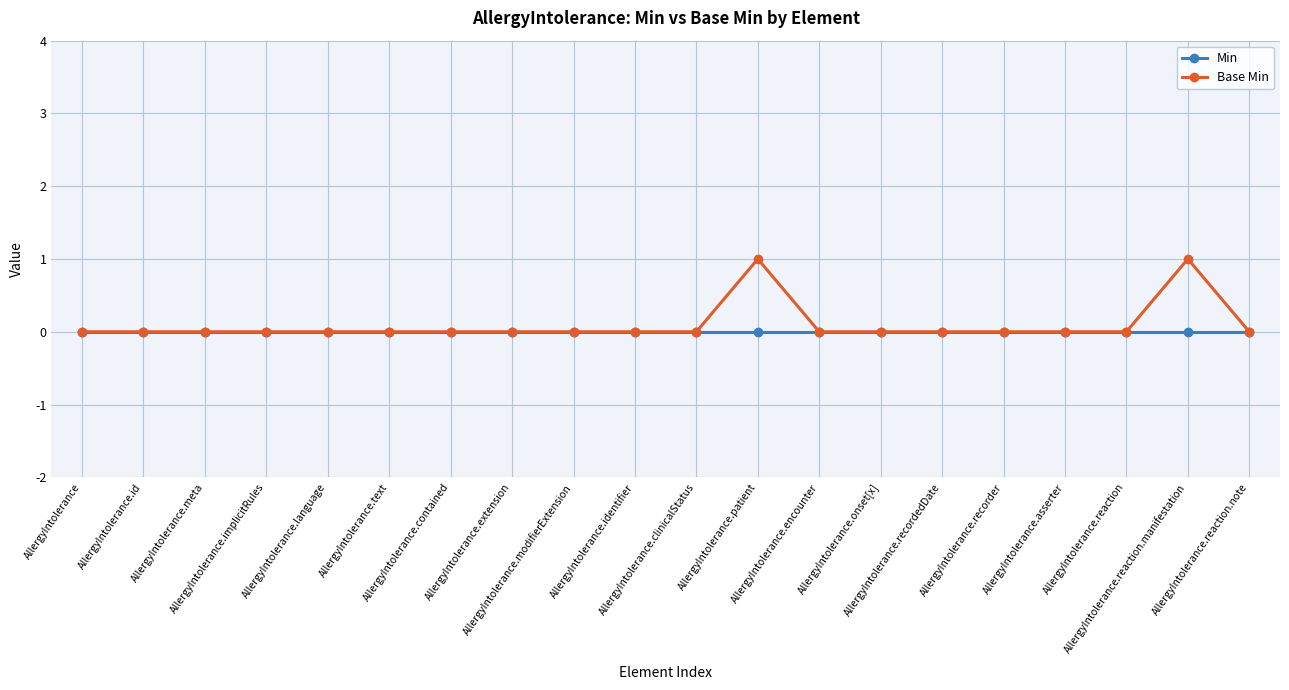

How many distinct data groups are displayed?

2